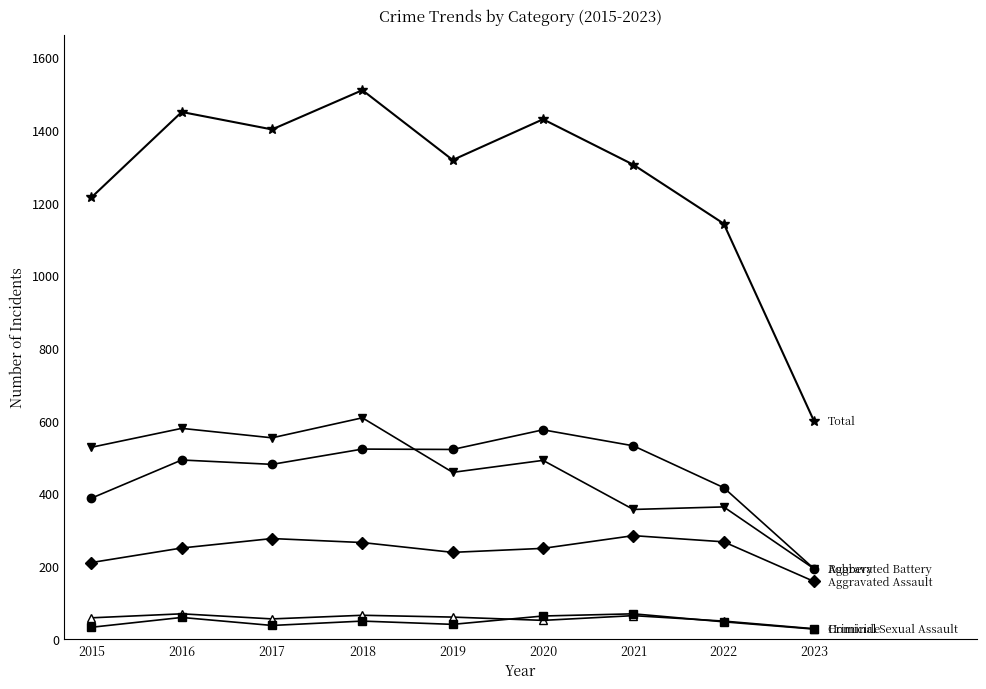

What is the difference between the highest and lowest values at 2016?

1390